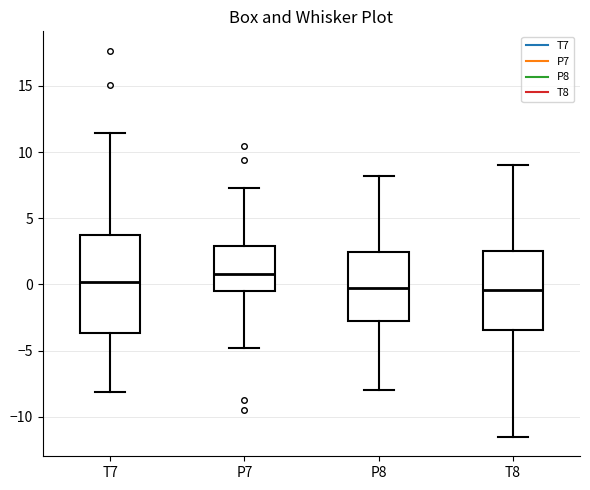

Where does the lower whisker of the box for P8 end on the y-axis? The values are not printed on the chart, so give them approximately, as read against the axis.

-8.0